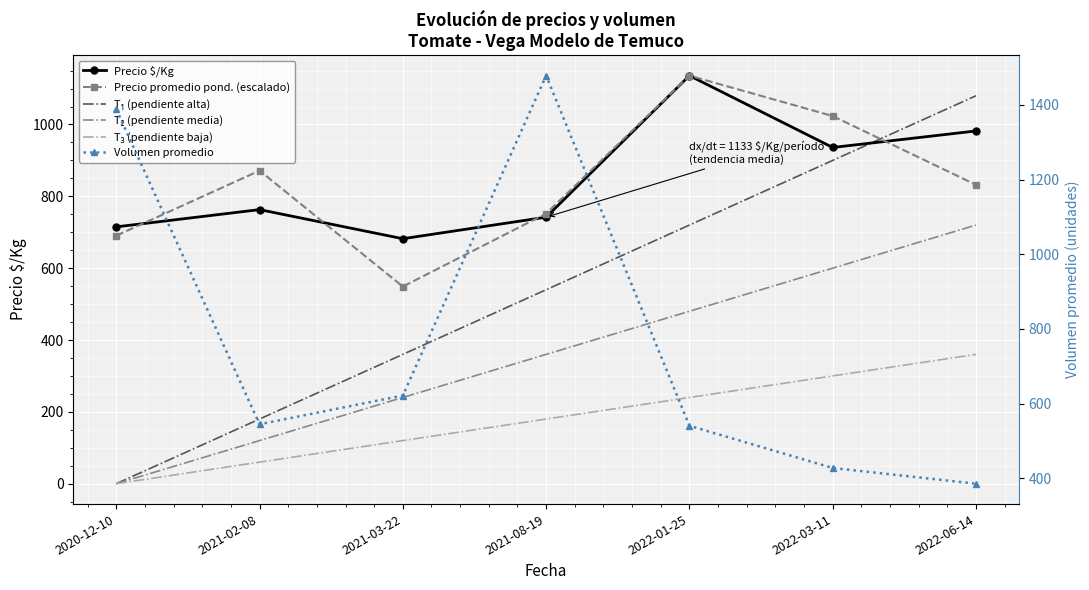

At which label is T₂ (pendiente media) closest to 360?

2021-08-19